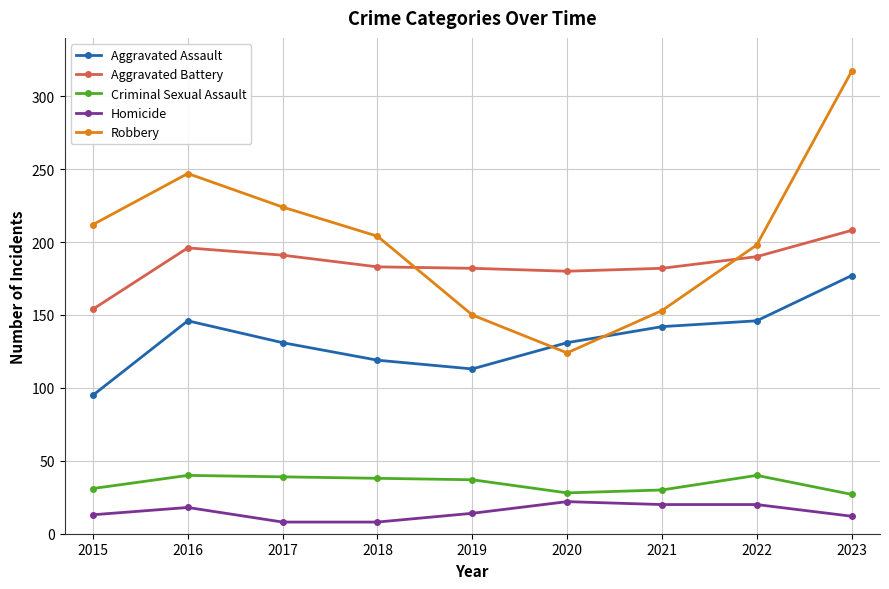

What is the value of the Homicide point at the 3rd from the left?

8